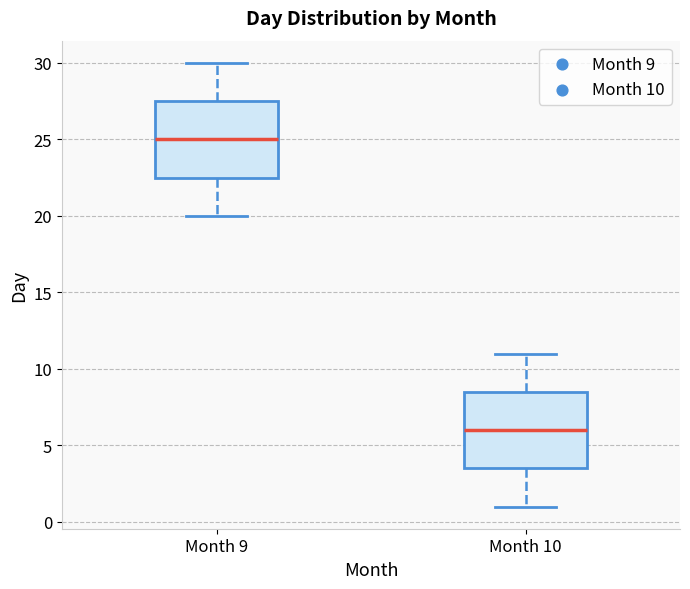

Where is the upper edge of the box for Month 10 on the y-axis? The values are not printed on the chart, so give them approximately, as read against the axis.

8.5